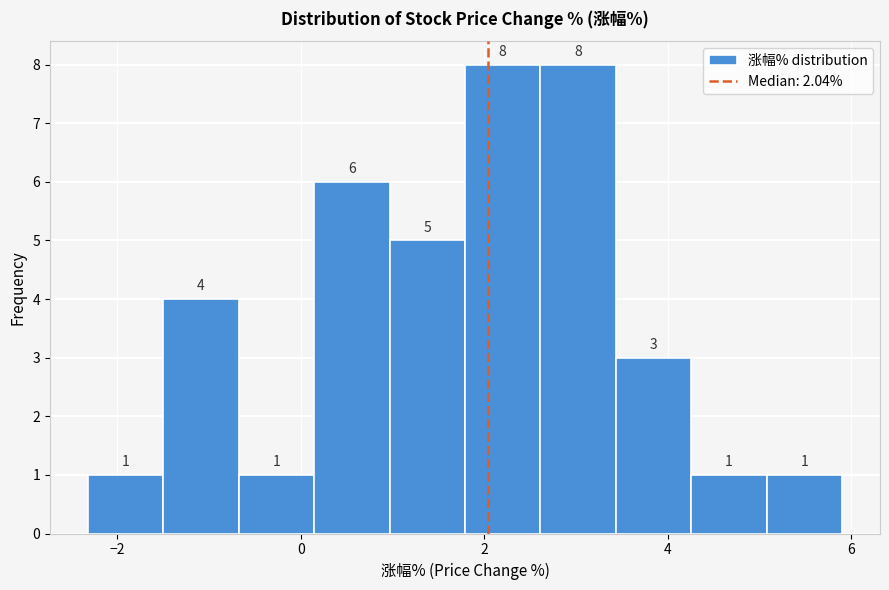

What is the height of the bar covering -0.6 to 0.2 on the x-axis? The bar edges are not printed on the chart, so give them approximately, as read against the axis.

1